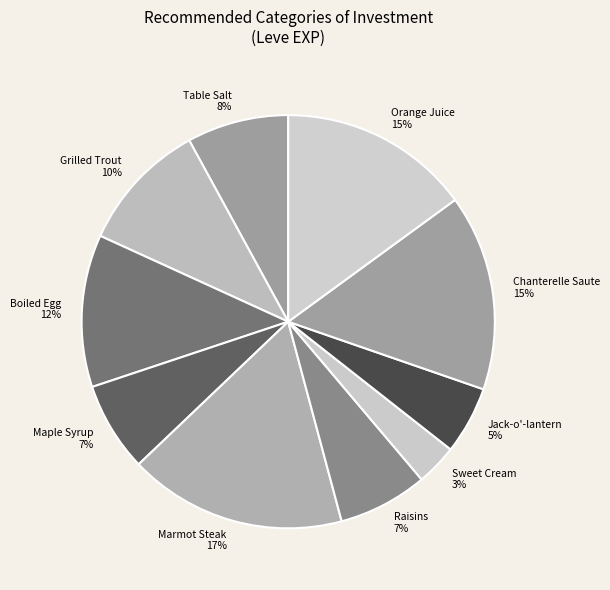

Which slice is the smallest?

Sweet Cream